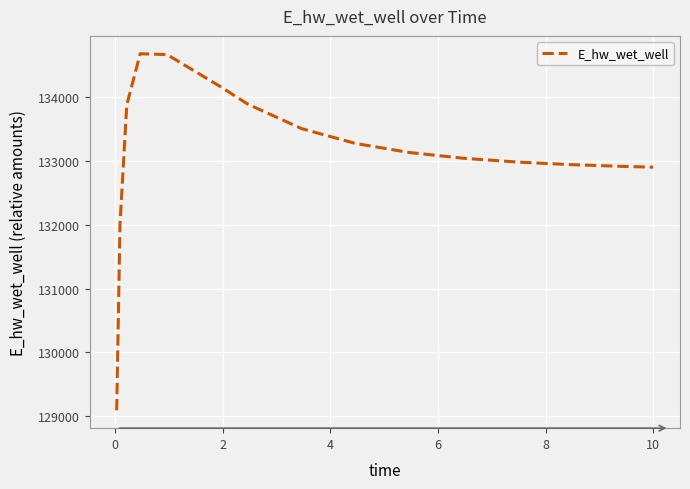

What is the difference between the maximum and minimum values?

5593.4